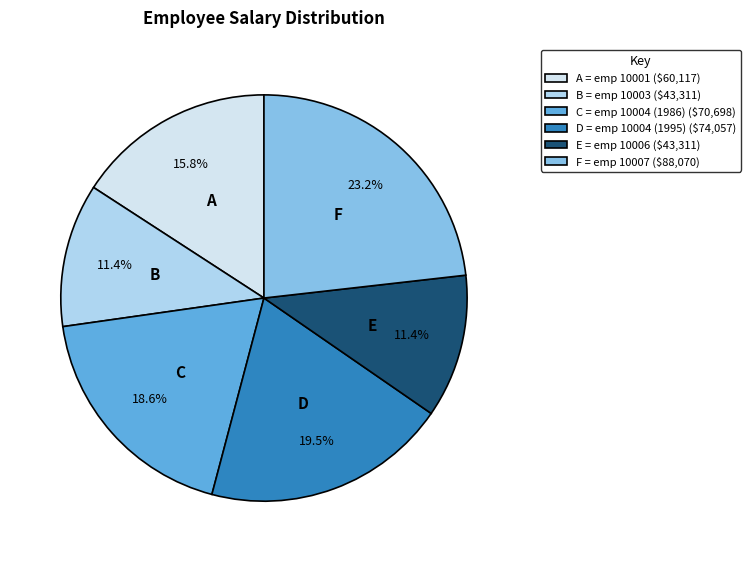

Which slice is the largest?

F = emp 10007 ($88,070)